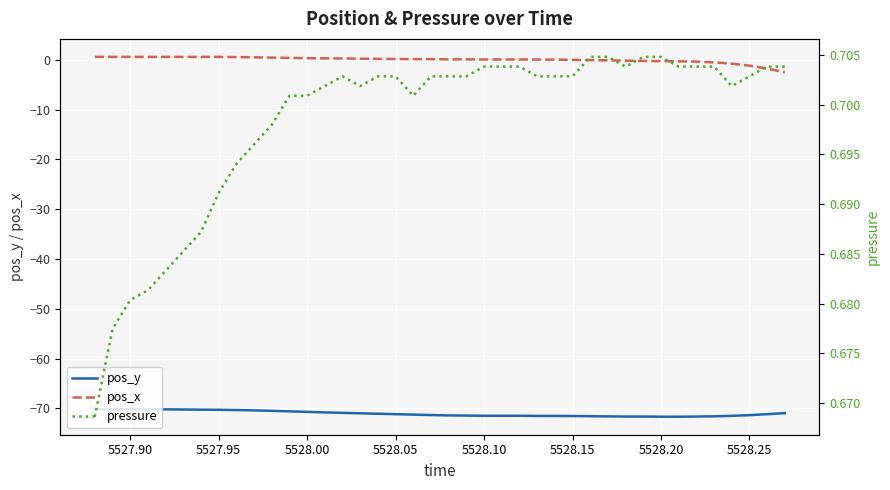

True or false: pos_y and pos_x cross at least once.

False